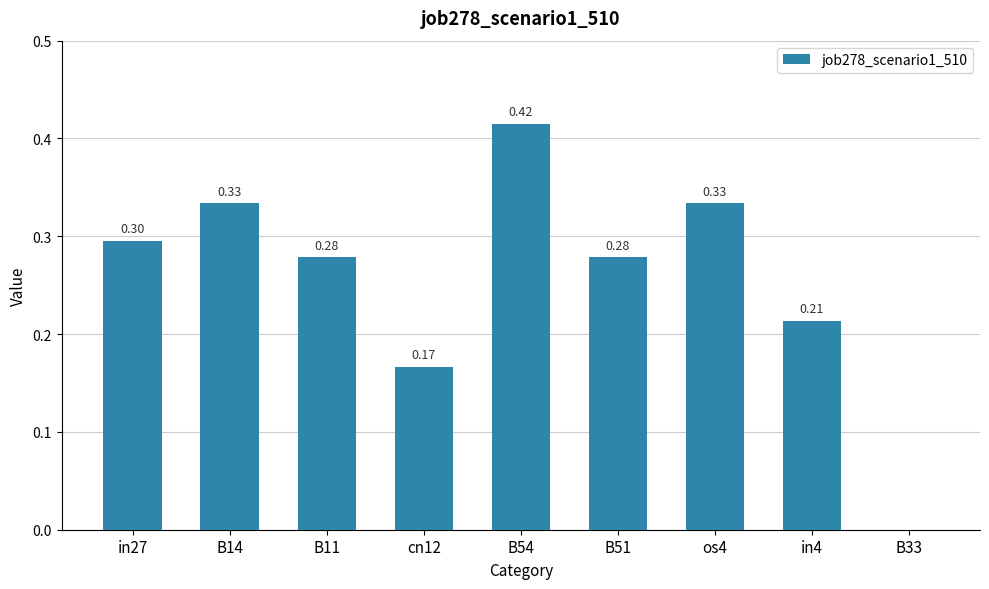

Which has a higher value, in4 or cn12?

in4